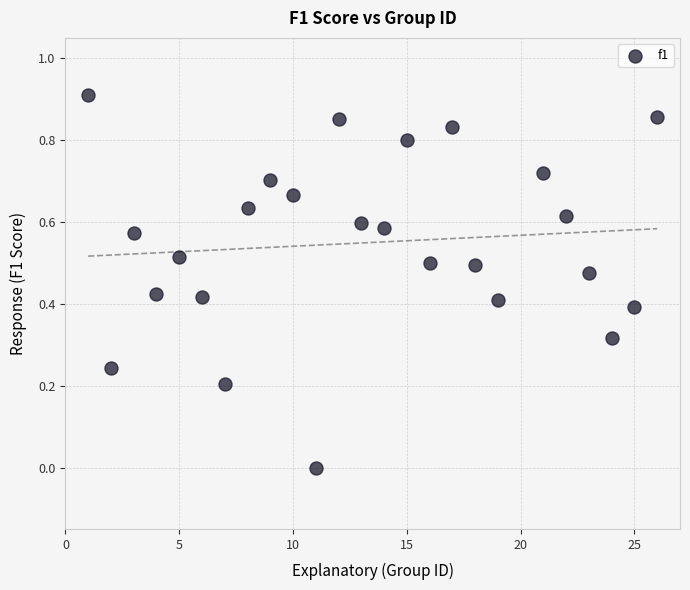

What is the range of X values (max minus min)?

25.0